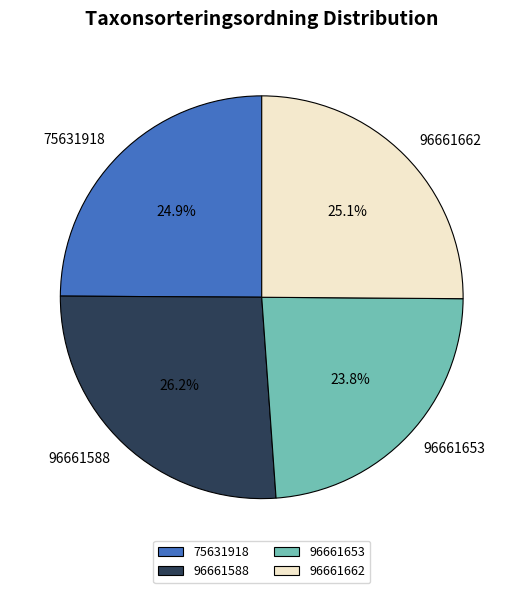

To the nearest percent, what is the difference between the 75631918 and 96661653 slice percentages?

1%